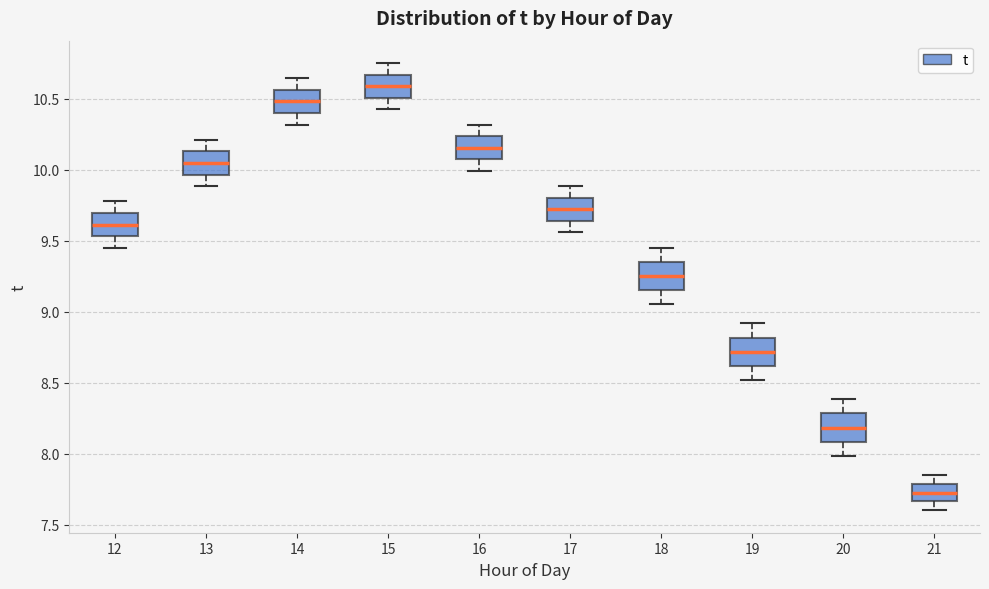

Reading left to right, transcribe this box plot: for each box, give where its median line is, the range the box spans, and where its two whiskers end, as read against the y-axis. The values are not printed on the chart, so give them approximately, as read against the axis.

12: median 9.60, box 9.55 to 9.70, whiskers 9.45 to 9.80
13: median 10.05, box 9.95 to 10.15, whiskers 9.90 to 10.20
14: median 10.50, box 10.40 to 10.55, whiskers 10.30 to 10.65
15: median 10.60, box 10.50 to 10.65, whiskers 10.45 to 10.75
16: median 10.15, box 10.05 to 10.25, whiskers 10.00 to 10.30
17: median 9.70, box 9.65 to 9.80, whiskers 9.55 to 9.90
18: median 9.25, box 9.15 to 9.35, whiskers 9.05 to 9.45
19: median 8.70, box 8.60 to 8.80, whiskers 8.50 to 8.90
20: median 8.20, box 8.10 to 8.30, whiskers 8.00 to 8.40
21: median 7.75, box 7.65 to 7.80, whiskers 7.60 to 7.85